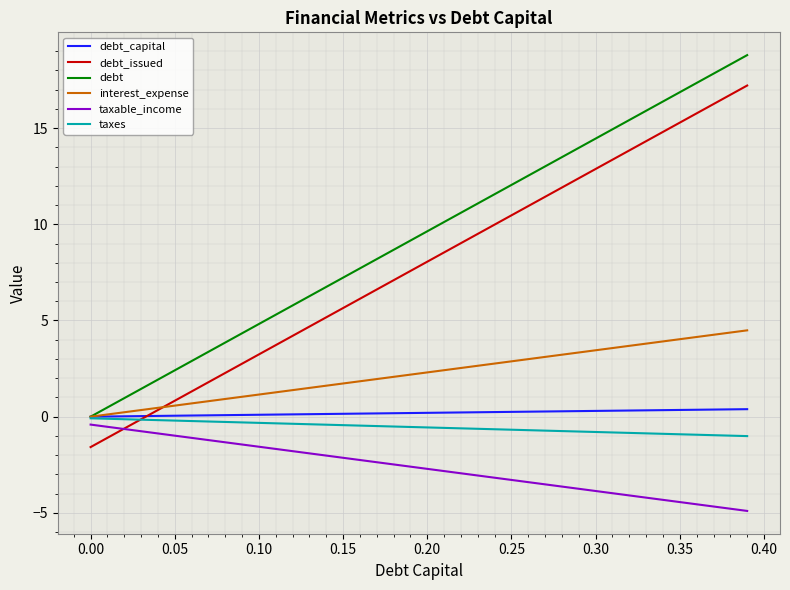

True or false: debt_issued and debt intersect in this chart.

False